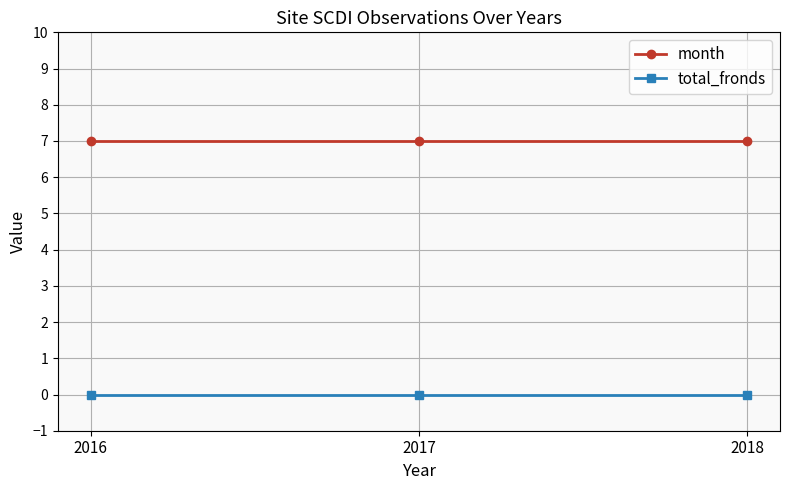

Rank the series by their average value, from lowest to highest.

total_fronds, month